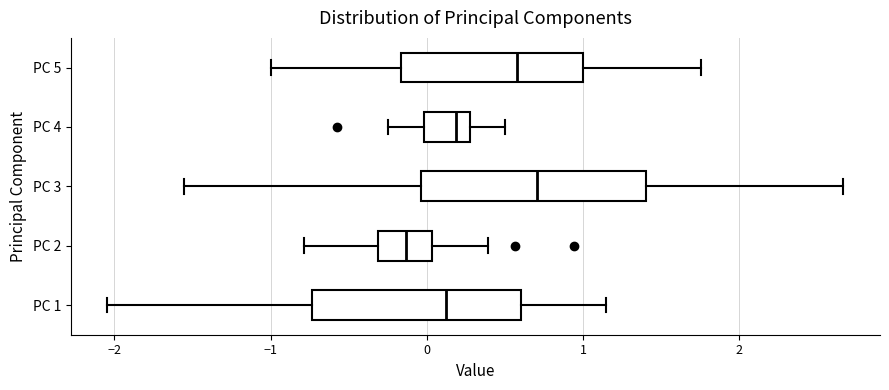

Reading bottom to top, read every box against the x-axis: the position of its median line, the range the box covers, and the ends of its whiskers. The values are not printed on the chart, so give them approximately, as read against the axis.

PC 1: median 0.1, box -0.7 to 0.6, whiskers -2.0 to 1.1
PC 2: median -0.1, box -0.3 to 0.0, whiskers -0.8 to 0.4
PC 3: median 0.7, box 0.0 to 1.4, whiskers -1.6 to 2.7
PC 4: median 0.2, box 0.0 to 0.3, whiskers -0.2 to 0.5
PC 5: median 0.6, box -0.2 to 1.0, whiskers -1.0 to 1.8